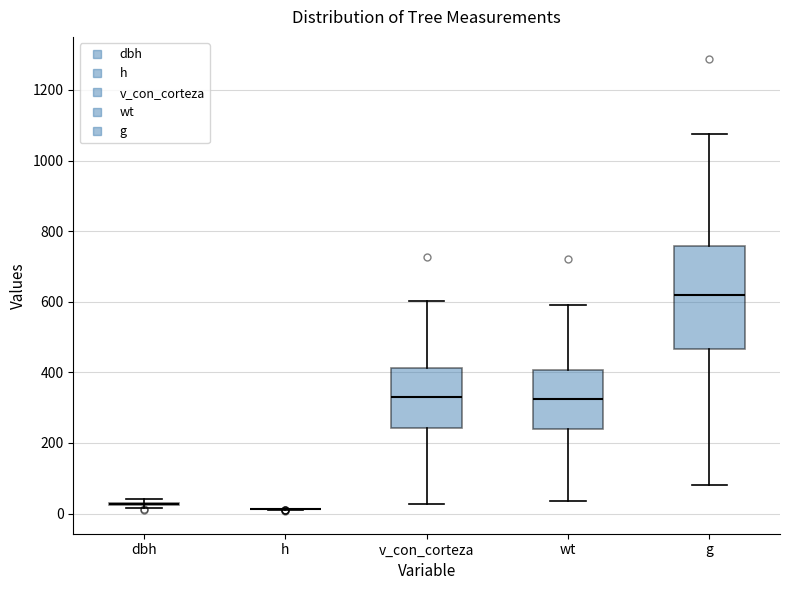

Which box is the tallest, from its lower edge to its upper edge?

g